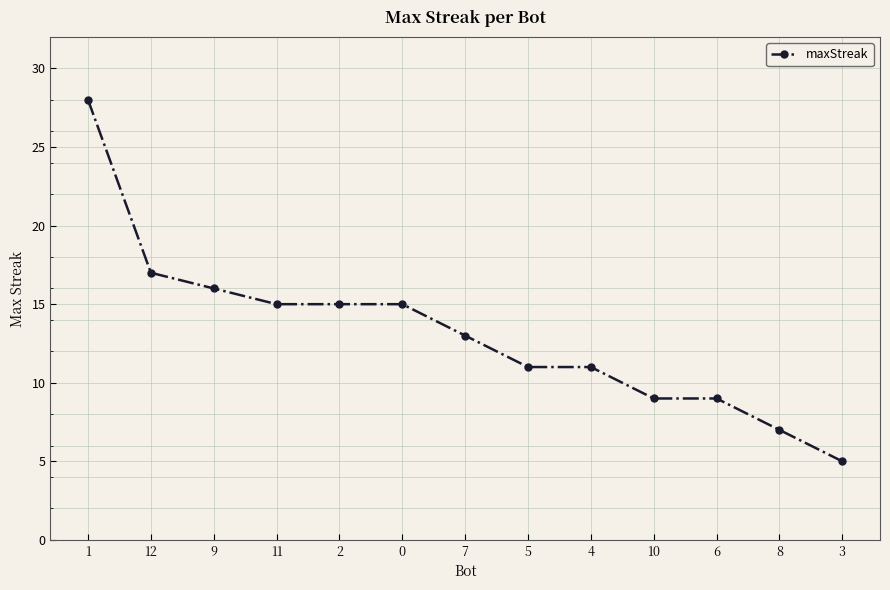

What is the ratio of the value at 0 to the value at 8?

2.1